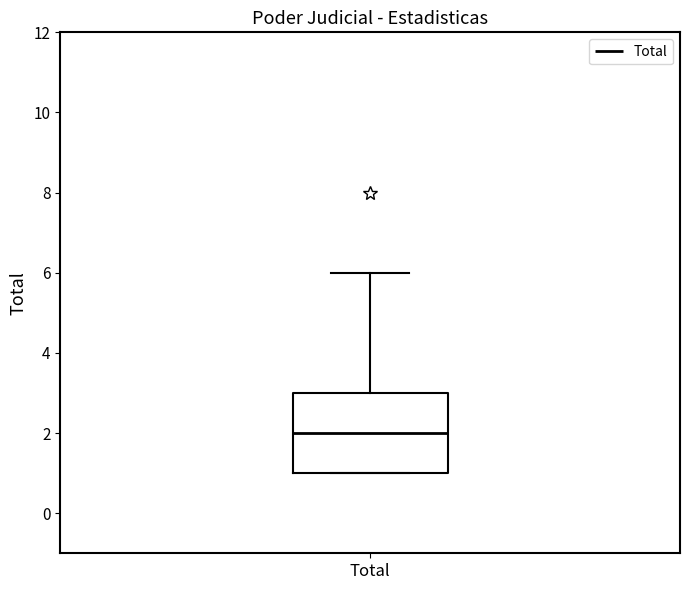

Read this box plot against the y-axis: the position of the median line, the range covered by the box, and the ends of both whiskers. The values are not printed on the chart, so give them approximately, as read against the axis.

median 2, box 1 to 3, whiskers 1 to 6